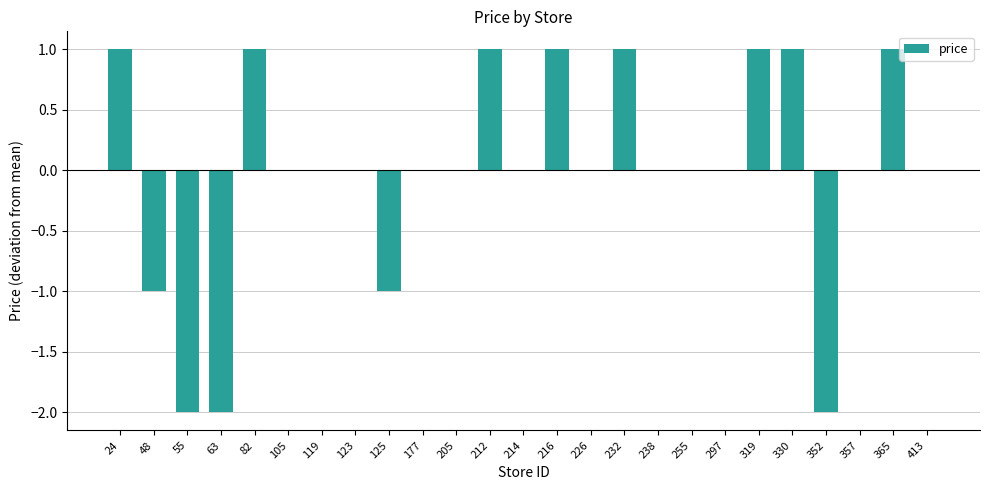

The chart shows a value of 1 at 82. True or false?

True